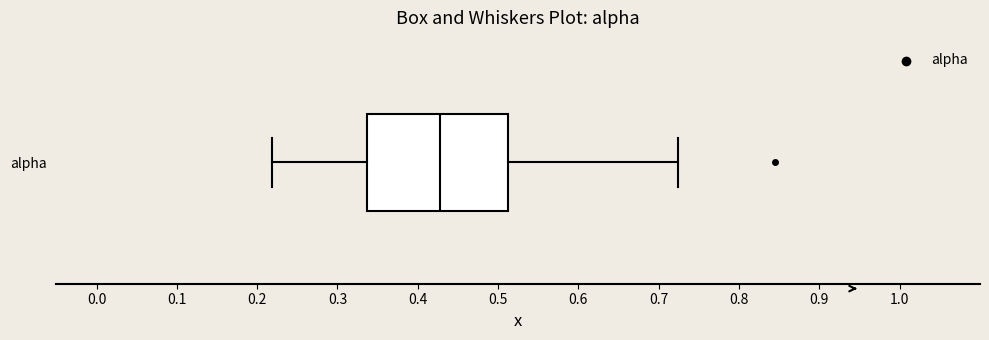

Where does the right whisker of the box for alpha end on the x-axis? The values are not printed on the chart, so give them approximately, as read against the axis.

0.72